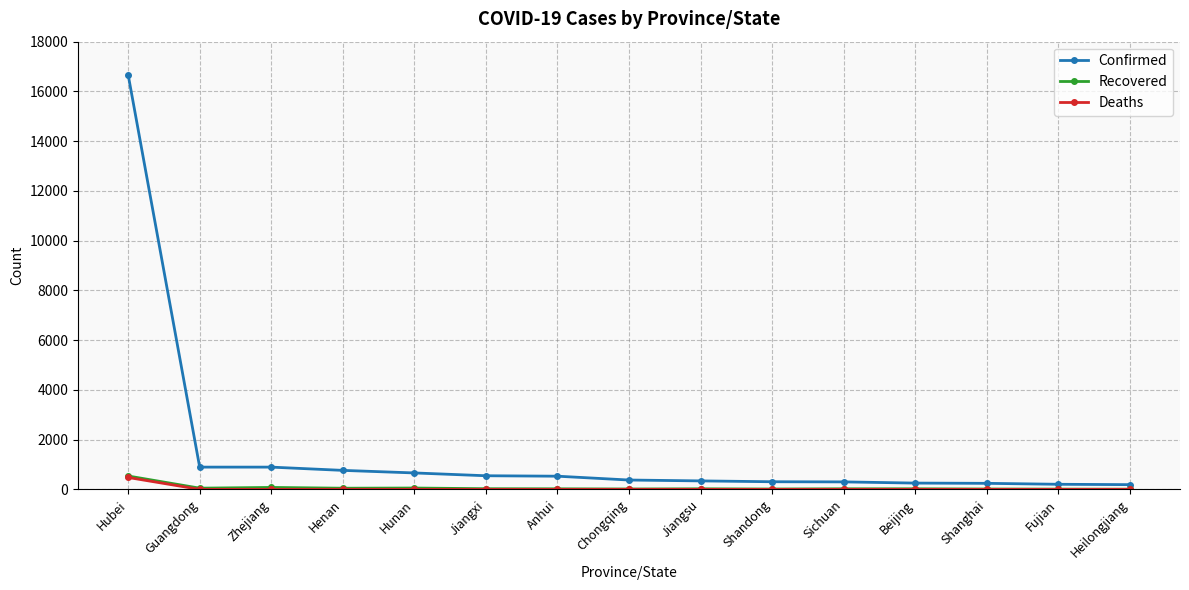

True or false: Confirmed and Deaths cross at least once.

False